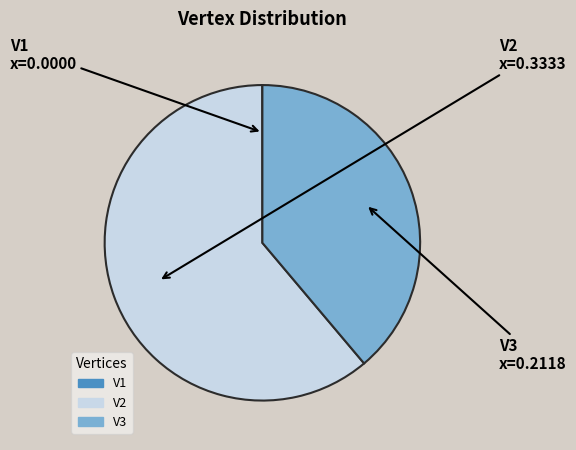

Is it true that V2 is 61% of the pie?

True